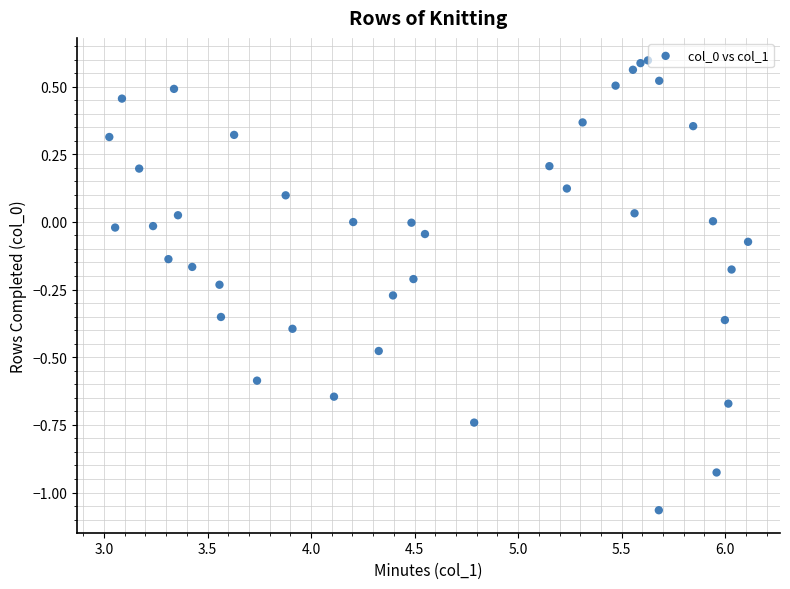

What is the range of Y values (max minus min)?

1.7